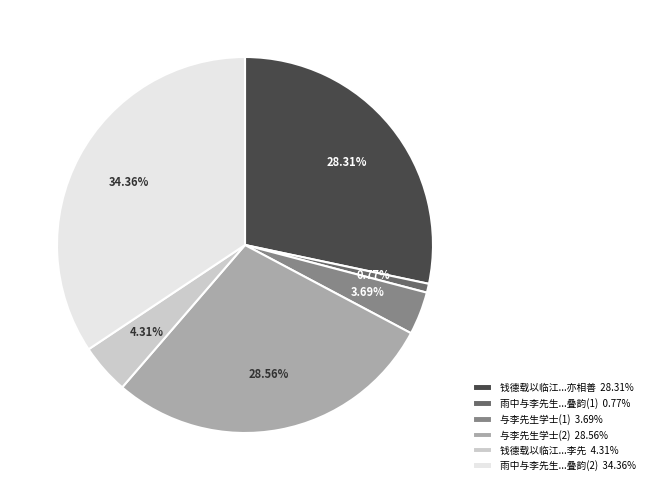

Is 与李先生学士(1) 3.69% the majority of the pie?

No